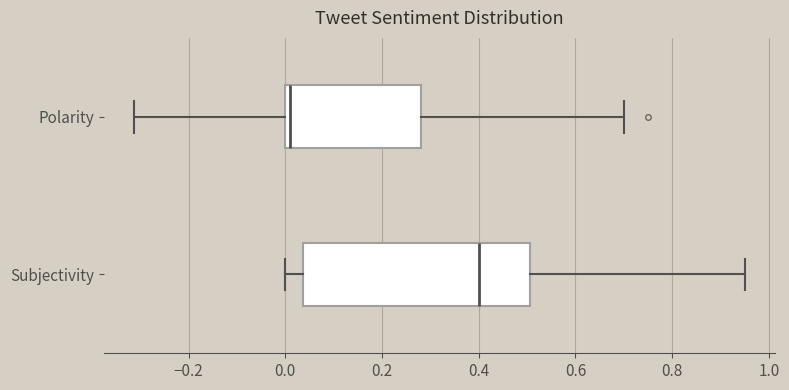

Reading bottom to top, transcribe this box plot: for each box, give where its median line is, the range the box spans, and where its two whiskers end, as read against the x-axis. The values are not printed on the chart, so give them approximately, as read against the axis.

Subjectivity: median 0.40, box 0.04 to 0.50, whiskers 0.00 to 0.96
Polarity: median 0.02, box 0.00 to 0.28, whiskers -0.32 to 0.70